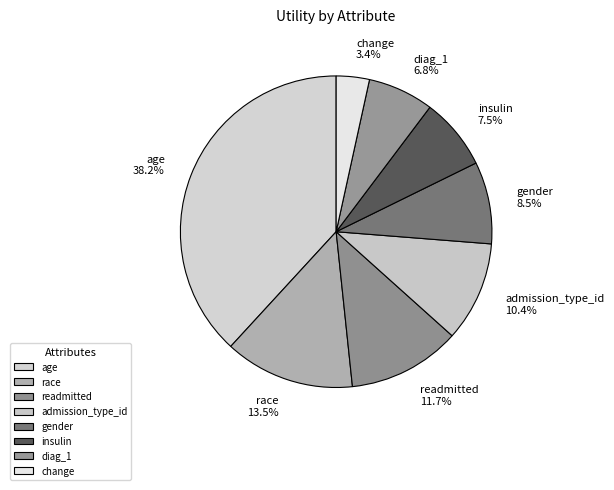

Is the sum of readmitted and insulin greater than half?

No